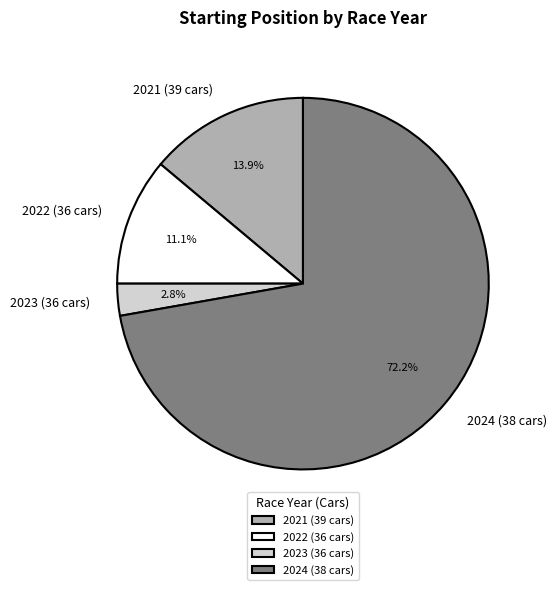

To the nearest percent, what is the difference between the 2023 (36 cars) and 2022 (36 cars) slice percentages?

8%